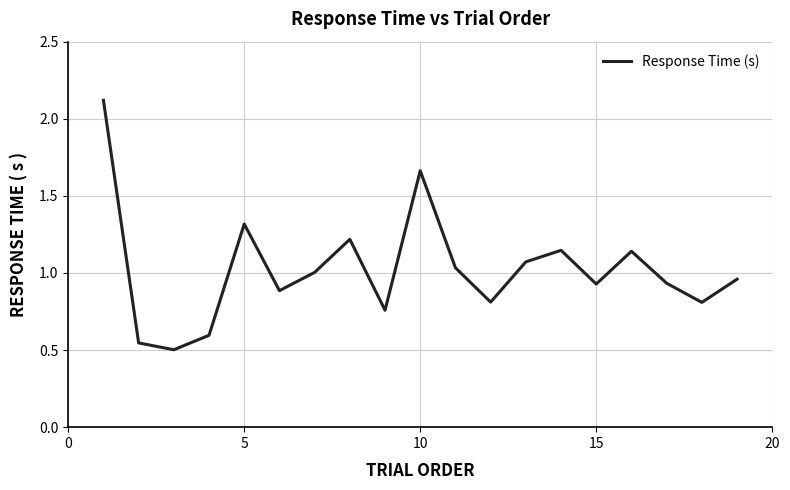

What is the maximum value shown in the chart?

2.1